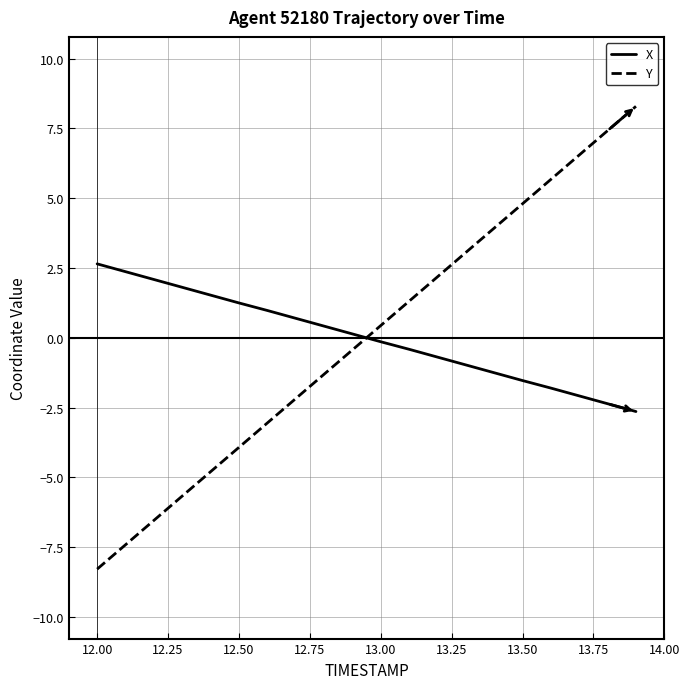

List the series in order of their peak value, lowest first.

X, Y